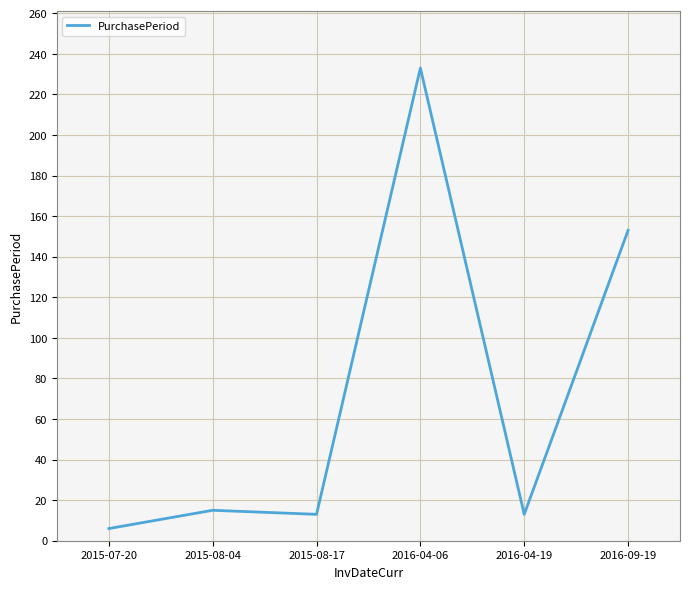

At which label is the value closest to 119?

2016-09-19